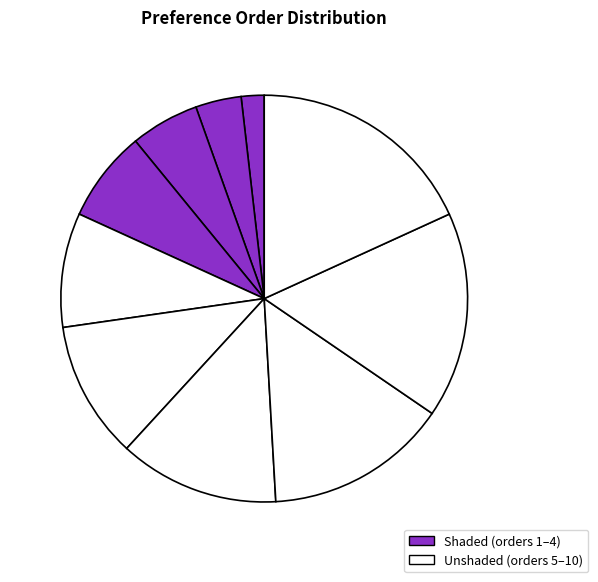

How many segments does this pie chart have?

10